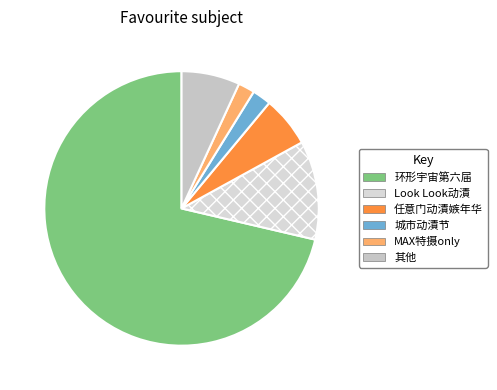

Count the number of slices in the pie.

6